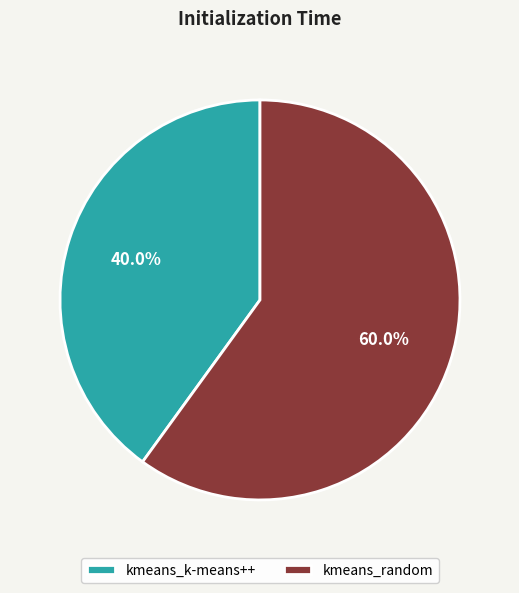

How much of the chart is everything except kmeans_random?

40.0%